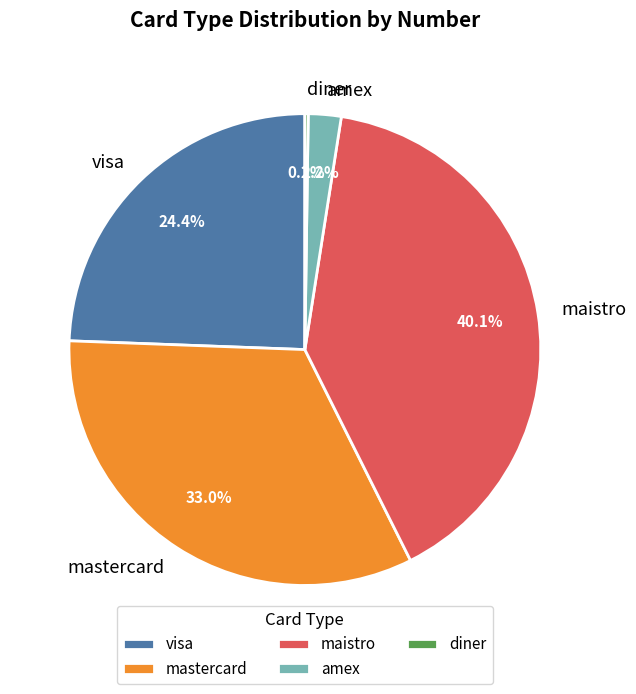

To the nearest percent, what is the difference between the largest and smallest slice percentages?

40%